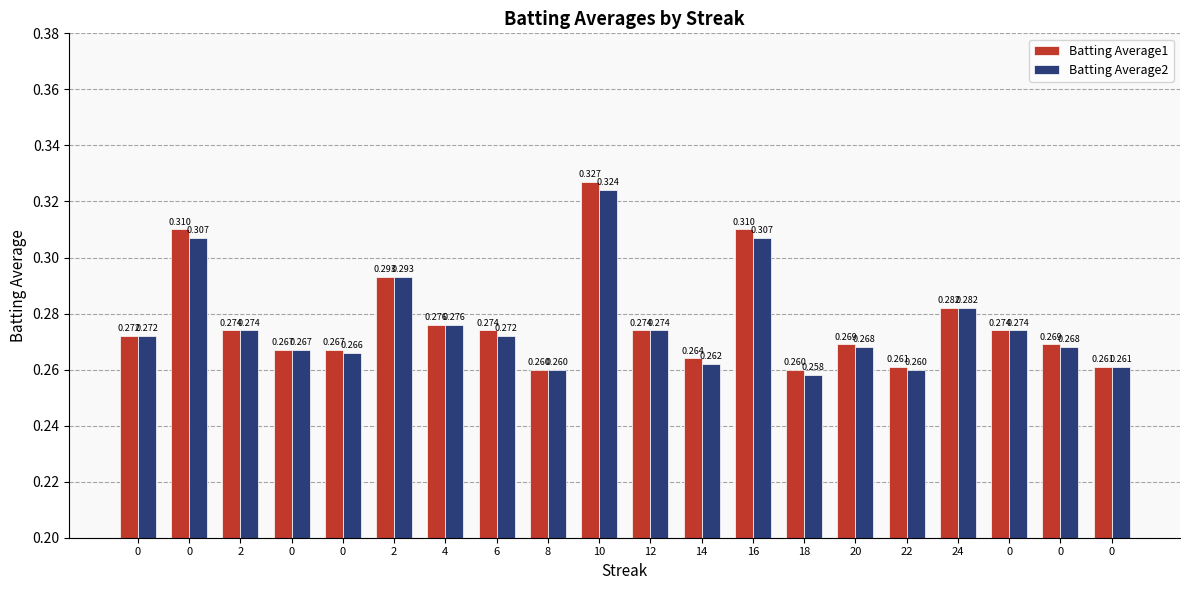

At which category does the chart reach its minimum across all series?

18